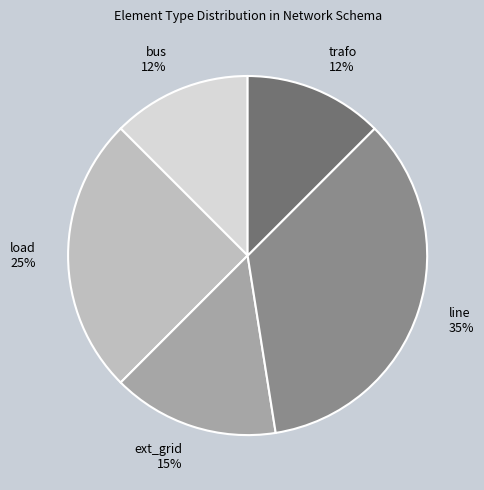

Which has a higher value, line or load?

line